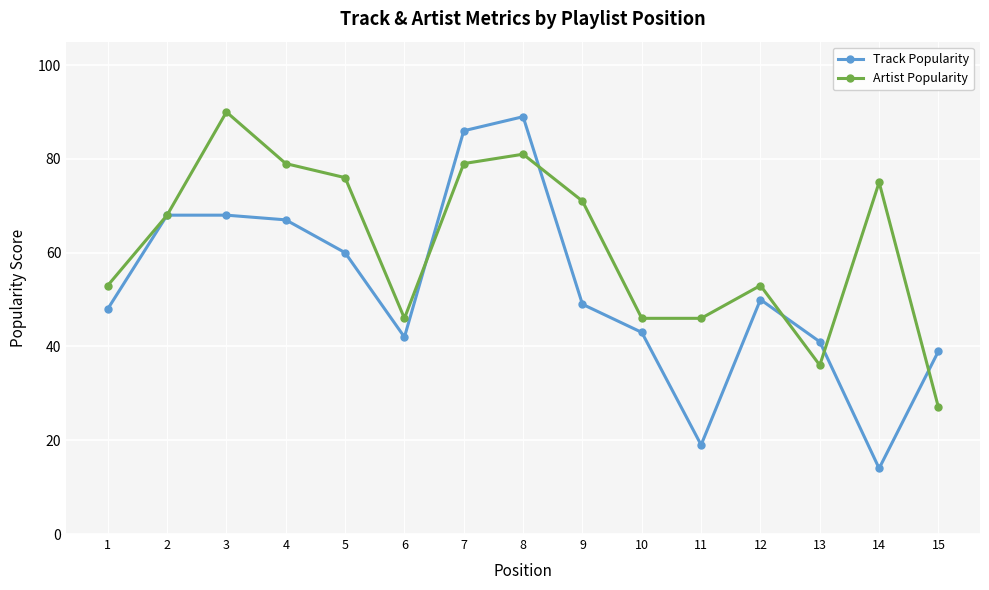

Which category has the lowest value in the Track Popularity series?

14